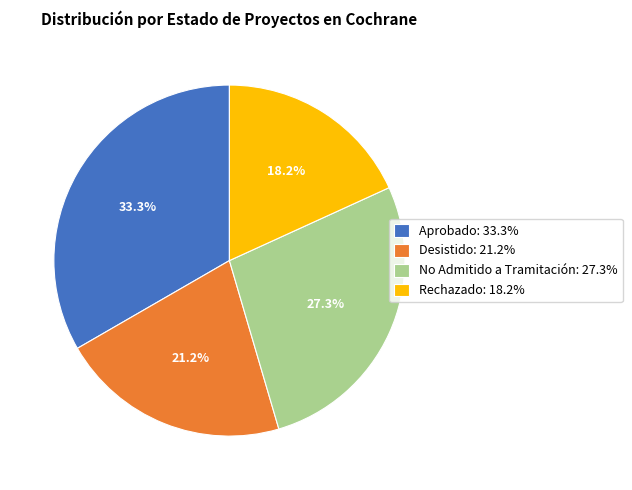

How many segments does this pie chart have?

4